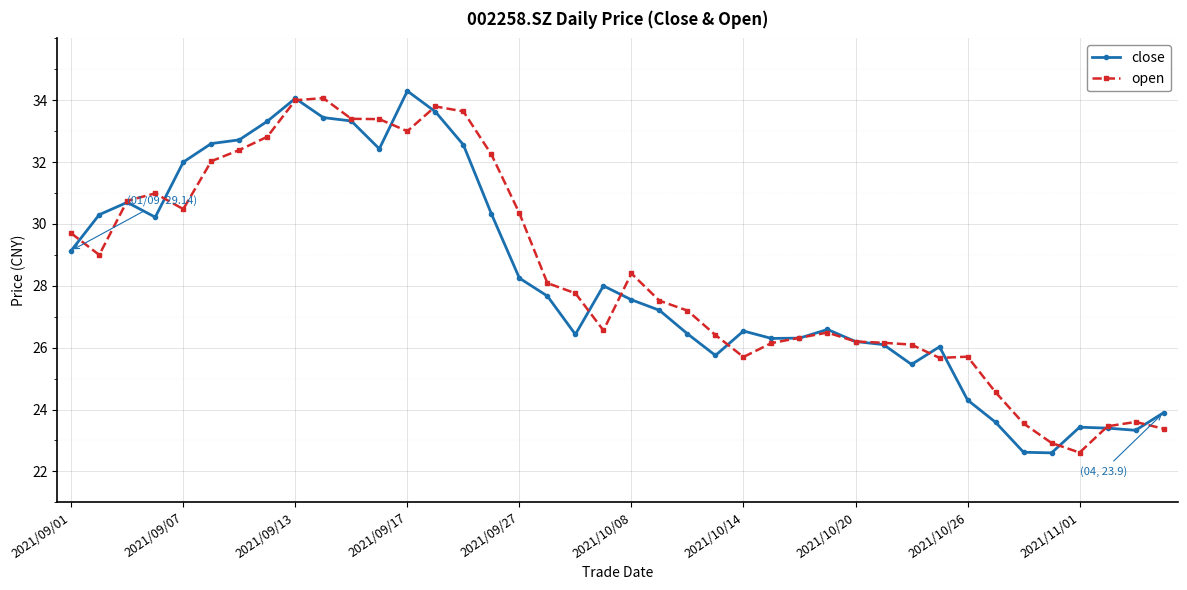

What is the value of the open point at the 3rd from the left?

30.8